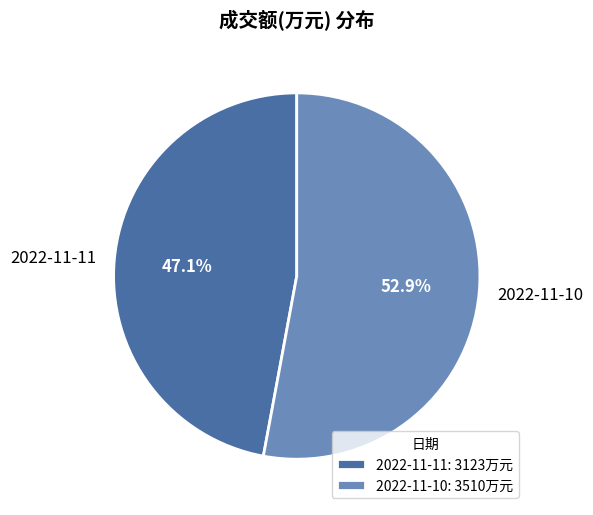

Does 2022-11-11 represent more than half of the total?

No